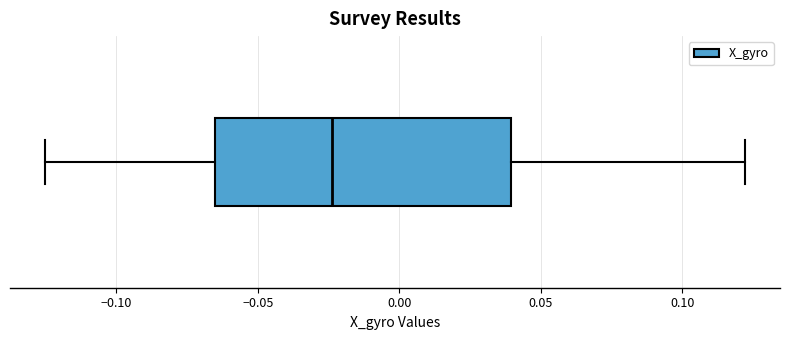

Read this box plot against the x-axis: the position of the median line, the range covered by the box, and the ends of both whiskers. The values are not printed on the chart, so give them approximately, as read against the axis.

median -0.025, box -0.065 to 0.040, whiskers -0.125 to 0.120